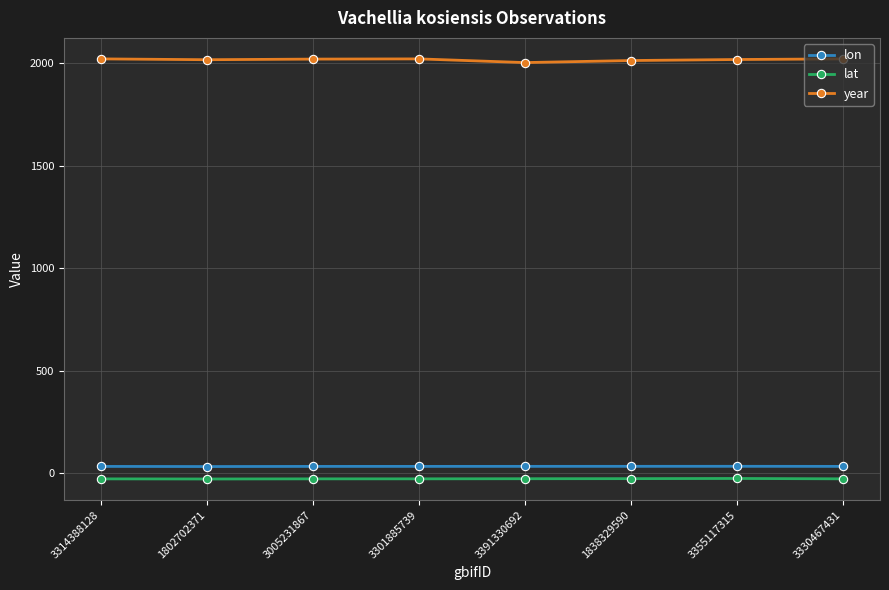

What is the sum of all lat values?

-223.4